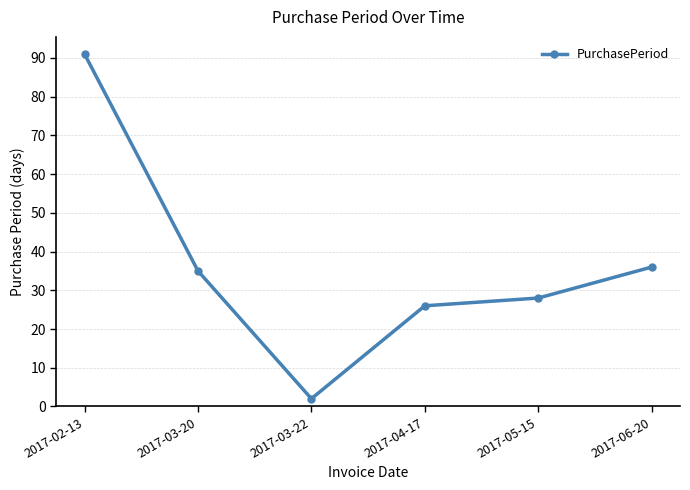

How many lines are shown in the chart?

1